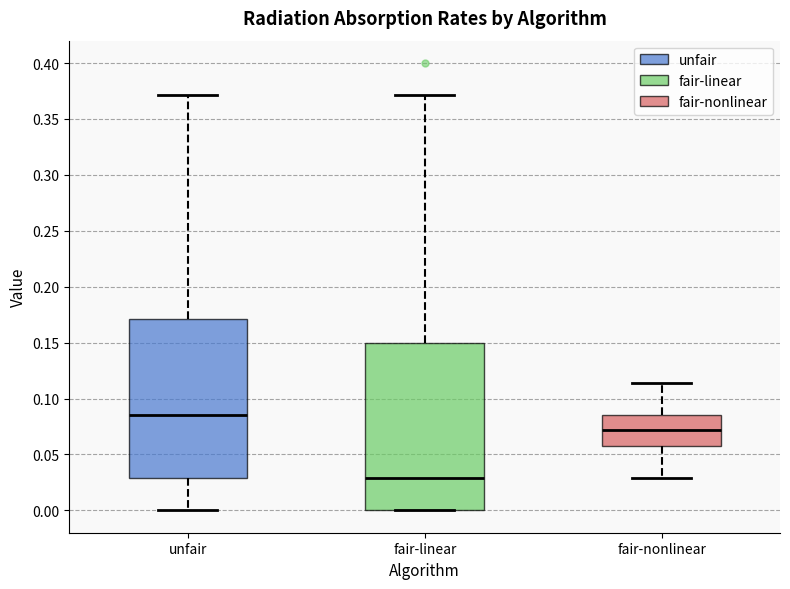

Reading left to right, transcribe this box plot: for each box, give where its median line is, the range the box spans, and where its two whiskers end, as read against the y-axis. The values are not printed on the chart, so give them approximately, as read against the axis.

unfair: median 0.085, box 0.030 to 0.170, whiskers 0.000 to 0.370
fair-linear: median 0.030, box 0.000 to 0.150, whiskers 0.000 to 0.370
fair-nonlinear: median 0.070, box 0.055 to 0.085, whiskers 0.030 to 0.115